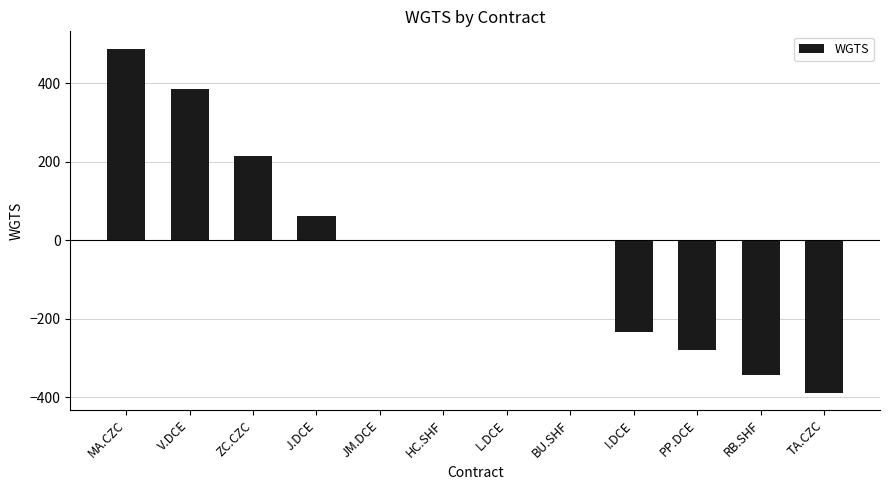

Are the bars horizontal?

No